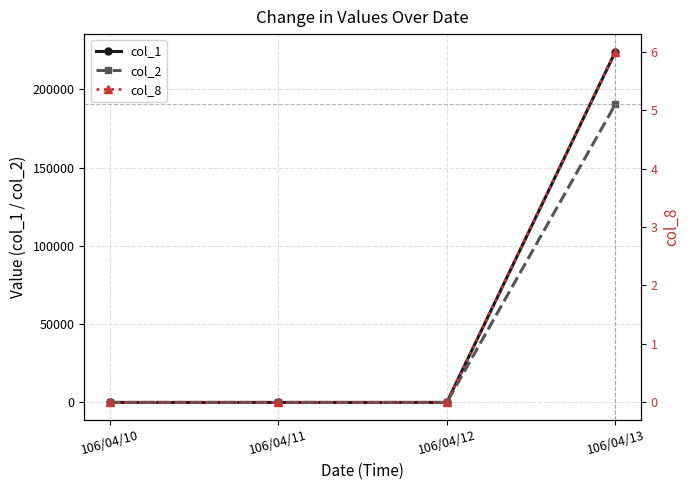

Which category has the lowest value in the col_1 series?

106/04/10